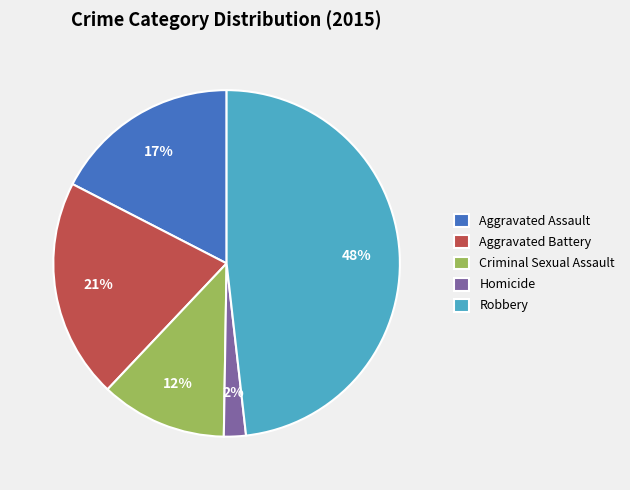

To the nearest percent, what is the difference between the largest and smallest slice percentages?

46%